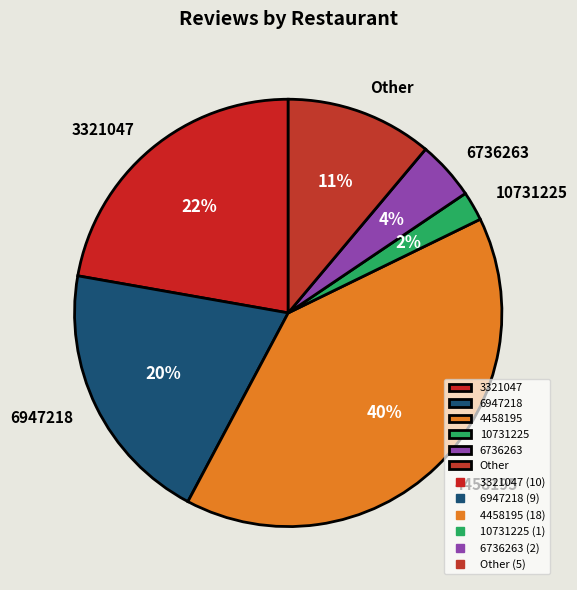

How many slices are in this pie chart?

6